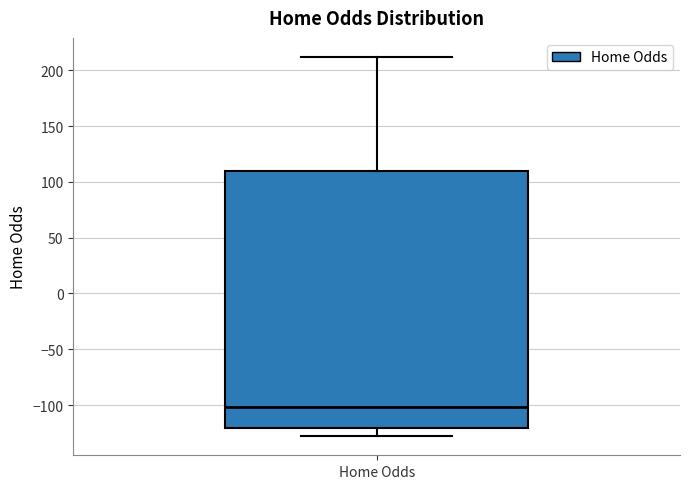

Read this box plot against the y-axis: the position of the median line, the range covered by the box, and the ends of both whiskers. The values are not printed on the chart, so give them approximately, as read against the axis.

median -100, box -120 to 110, whiskers -130 to 210